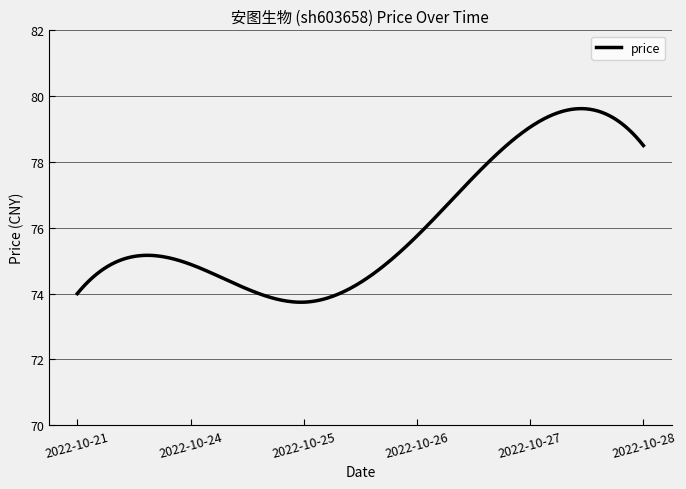

What is the difference between the maximum and minimum values?

5.9